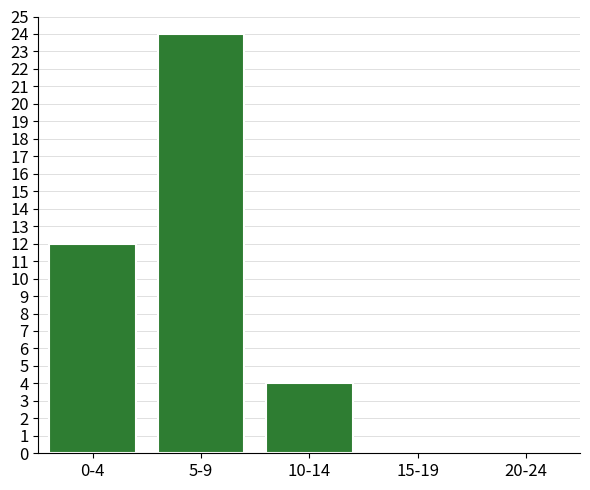

Reading left to right, transcribe all the data shown in this chart.

0-4=12	5-9=24	10-14=4	15-19=0	20-24=0